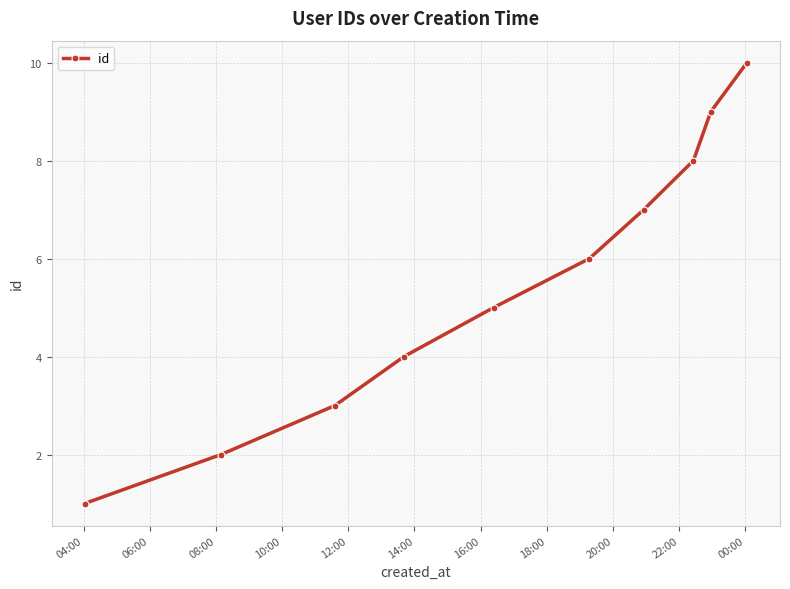

What is the maximum value shown in the chart?

10